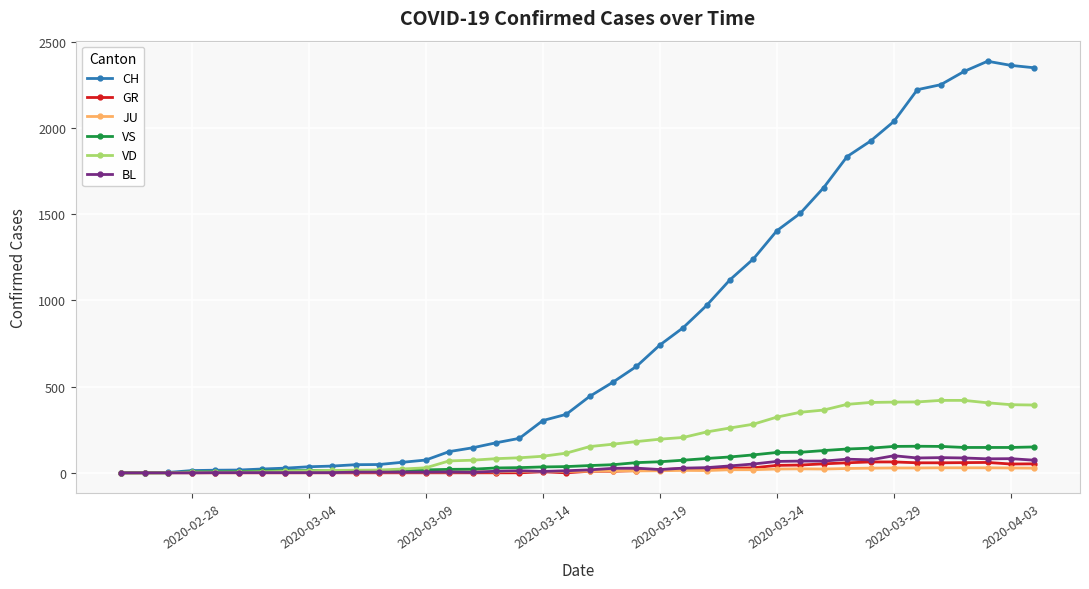

How many data points does each series have?

40